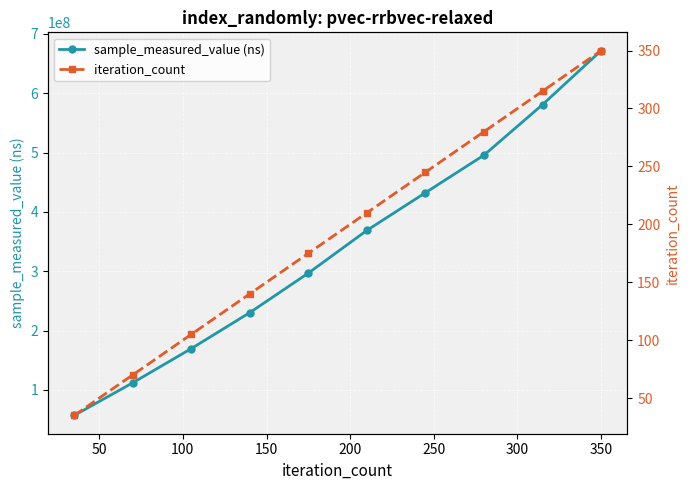

What is the sum of all sample_measured_value (ns) values?

3415221451